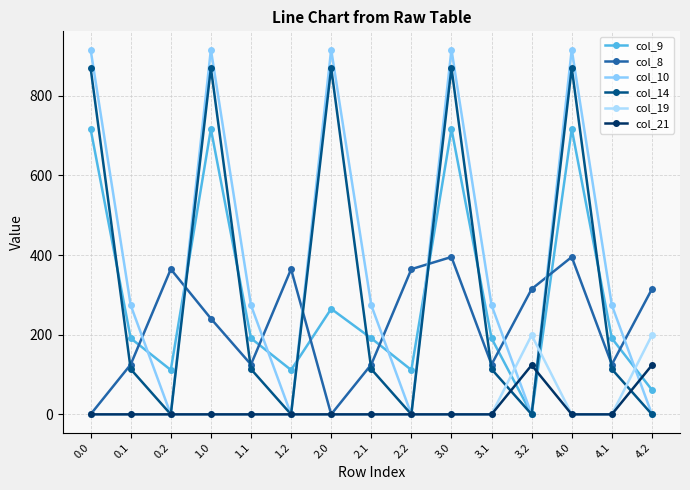

How many distinct data groups are displayed?

6